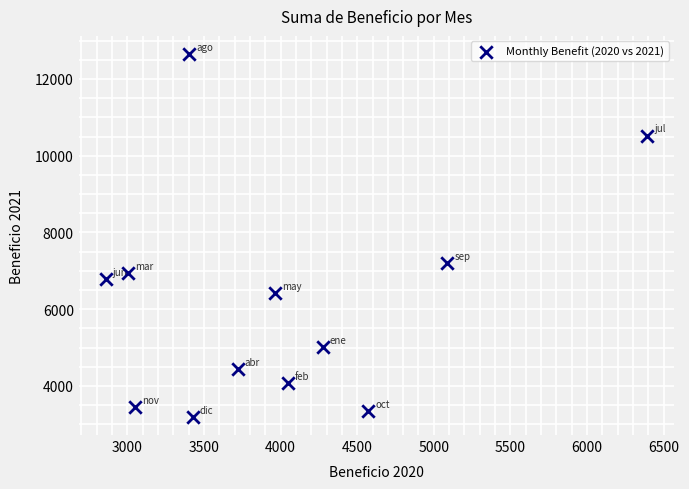

What Y value in the scatter plot is closest to 7922?

7197.5